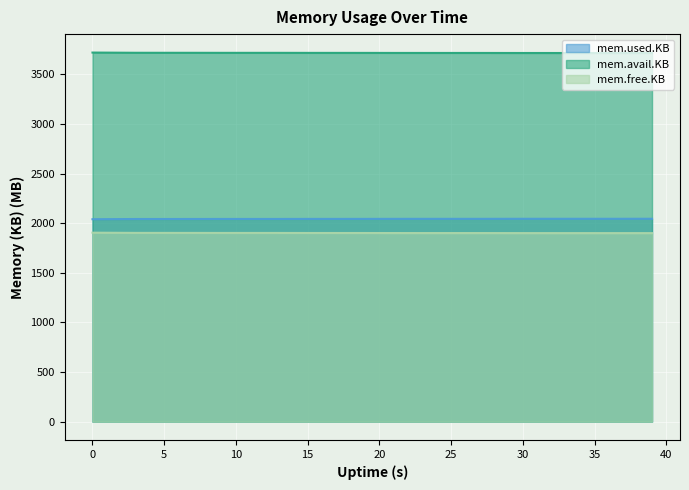

What is the minimum value for mem.avail.KB?

3713.8